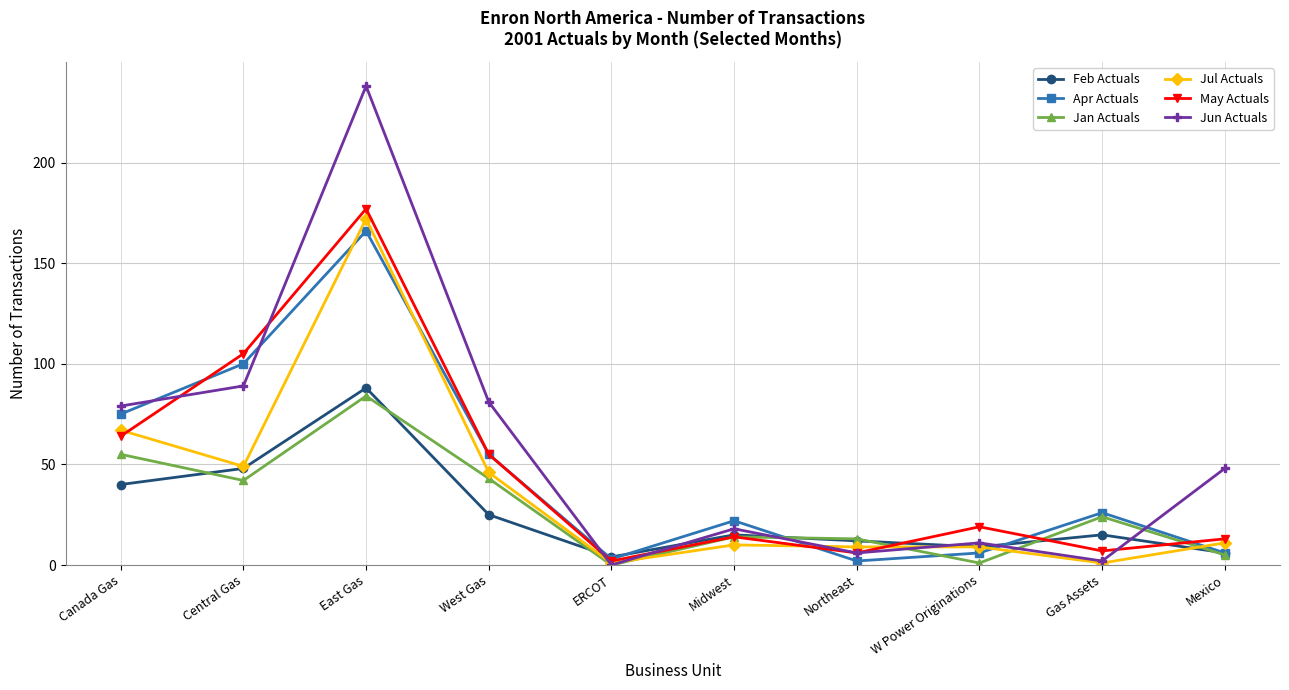

True or false: Jun Actuals and Apr Actuals cross at least once.

True